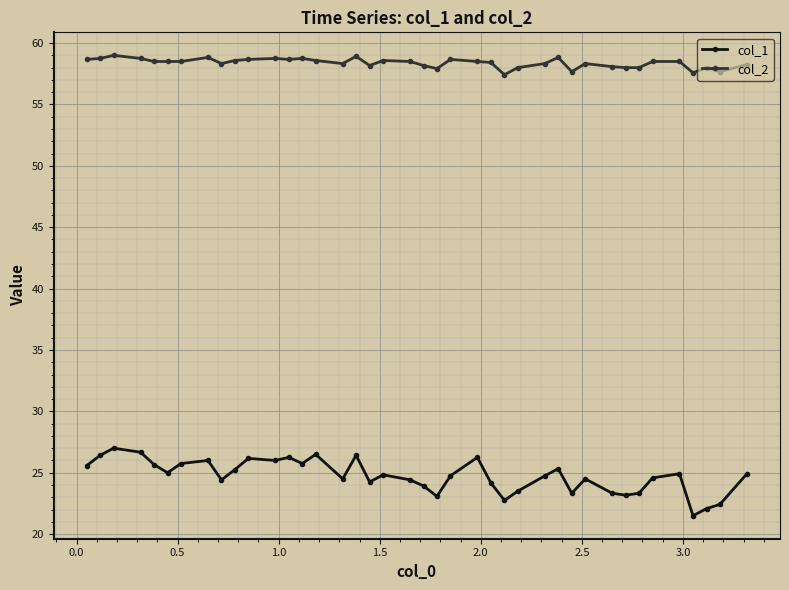

Which series has the widest spread of values?

col_1